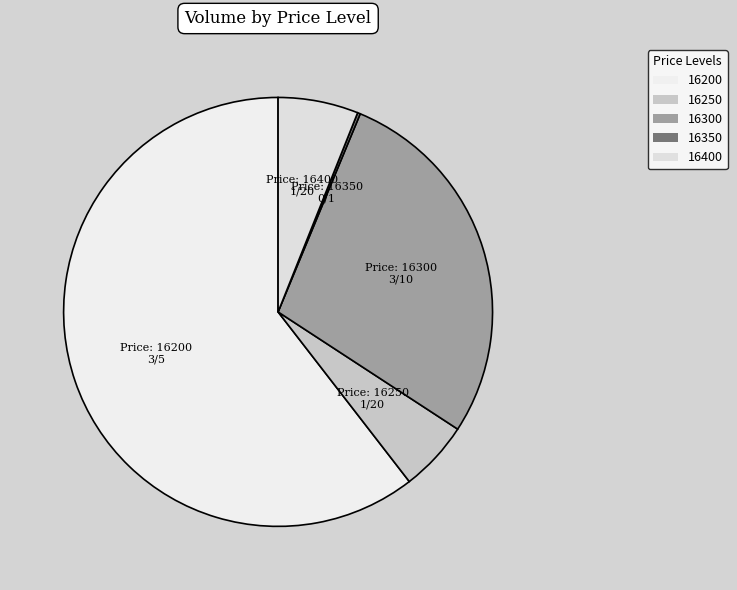

The 16300 slice represents 1% of the pie. True or false?

False